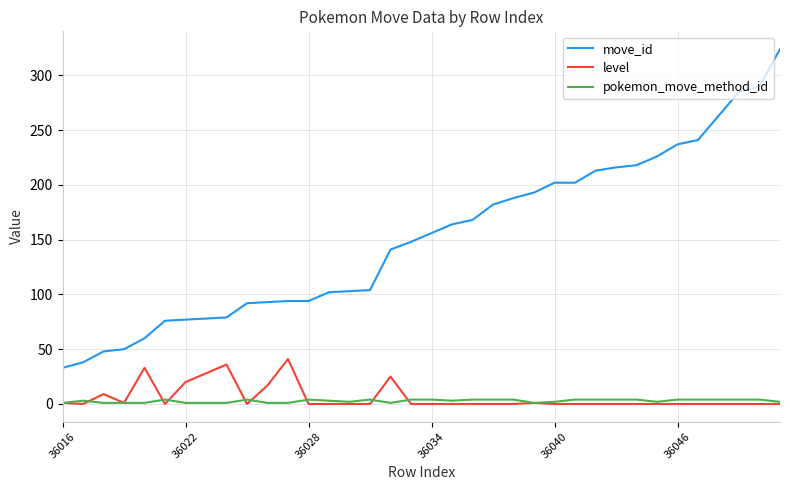

What is the sum of all move_id values?

5478